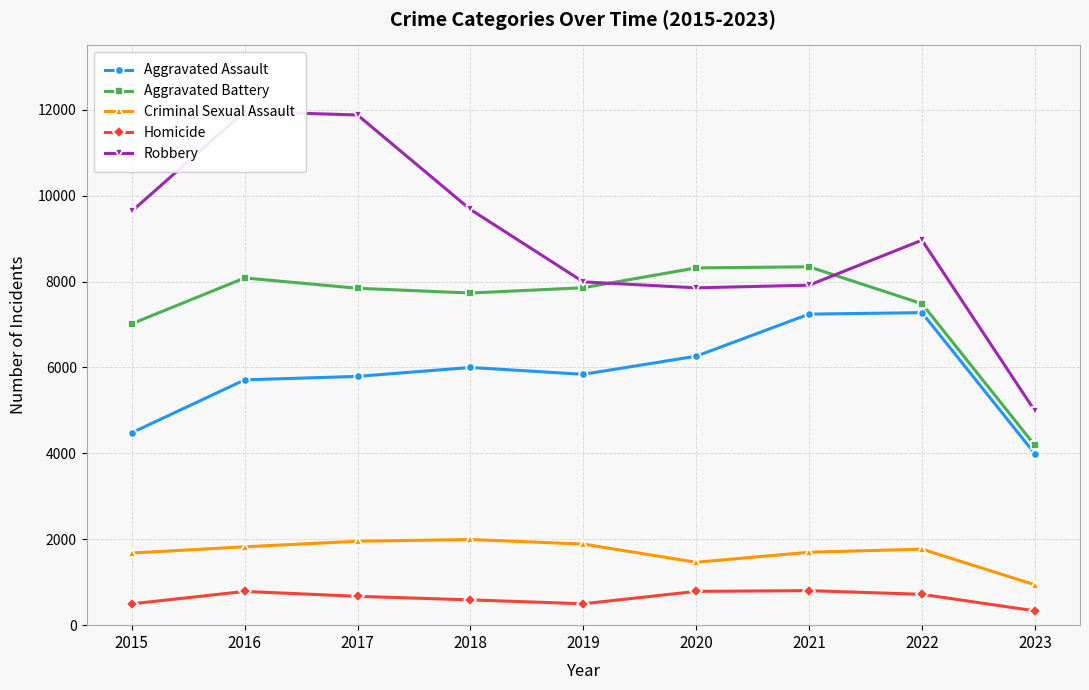

Count the number of data series in this chart.

5